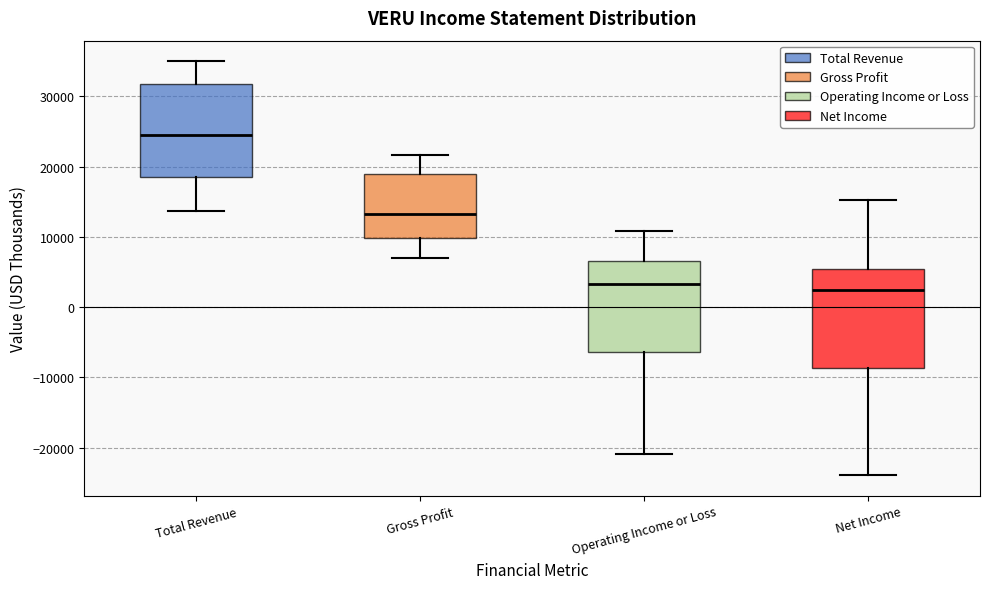

Reading left to right, read every box against the y-axis: the position of its median line, the range the box covers, and the ends of its whiskers. The values are not printed on the chart, so give them approximately, as read against the axis.

Total Revenue: median 25000, box 19000 to 32000, whiskers 14000 to 35000
Gross Profit: median 13000, box 10000 to 19000, whiskers 7000 to 22000
Operating Income or Loss: median 3000, box -6000 to 7000, whiskers -21000 to 11000
Net Income: median 2000, box -9000 to 5000, whiskers -24000 to 15000